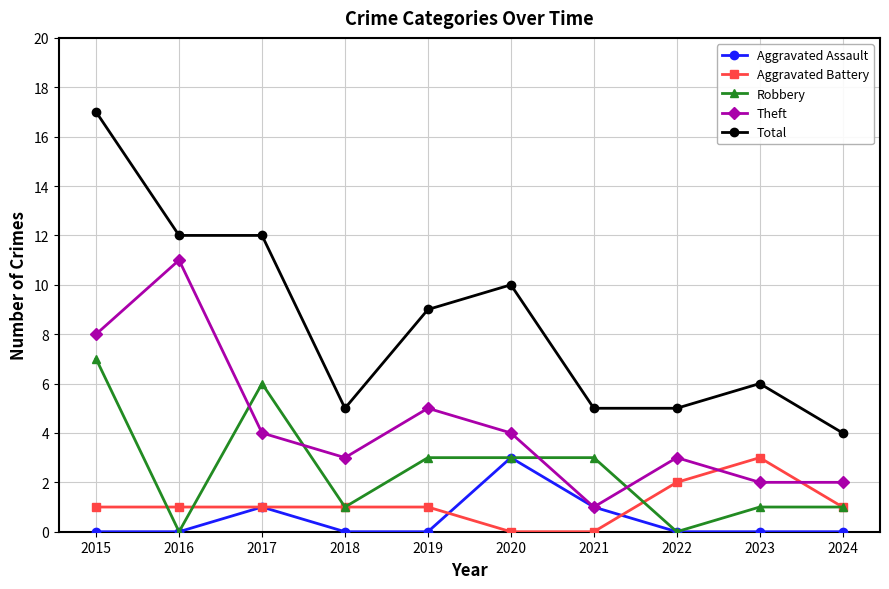

Count the Theft values in the range 2 to 5.

7